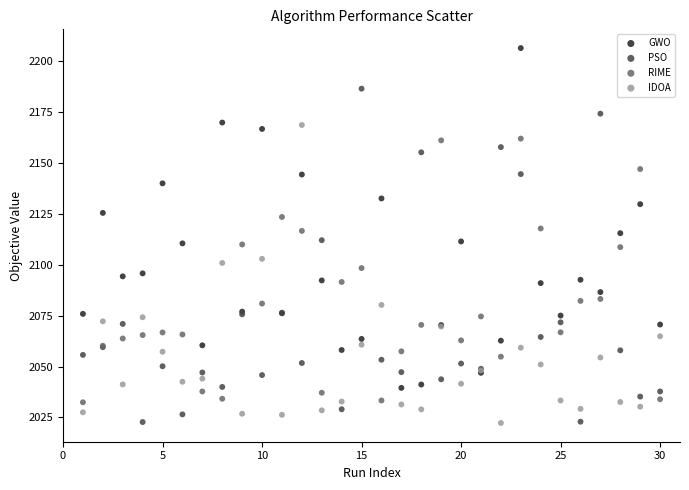

Which series has the largest Y range (max minus min)?

GWO